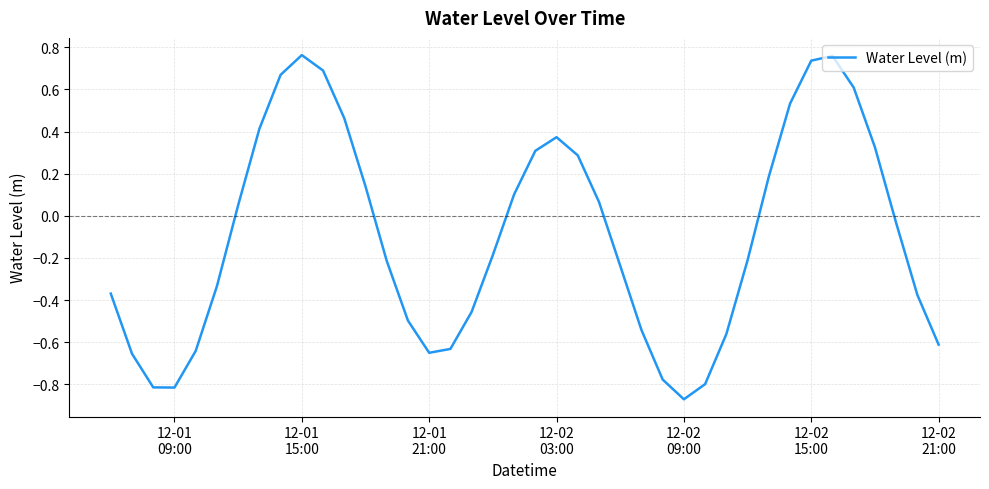

What is the difference between the maximum and minimum values?

1.6